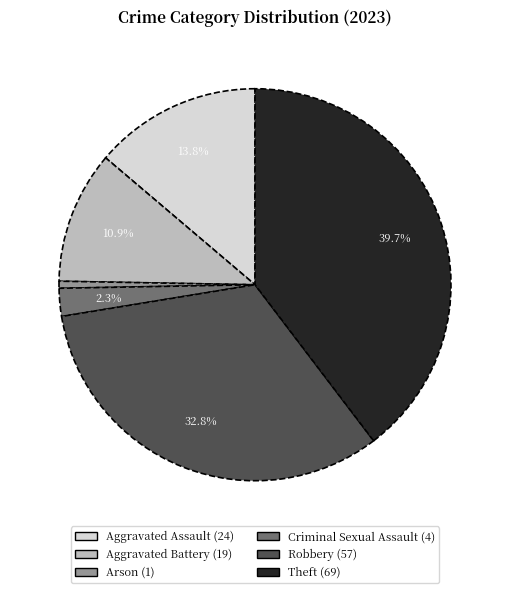

Does any single category account for the majority?

No